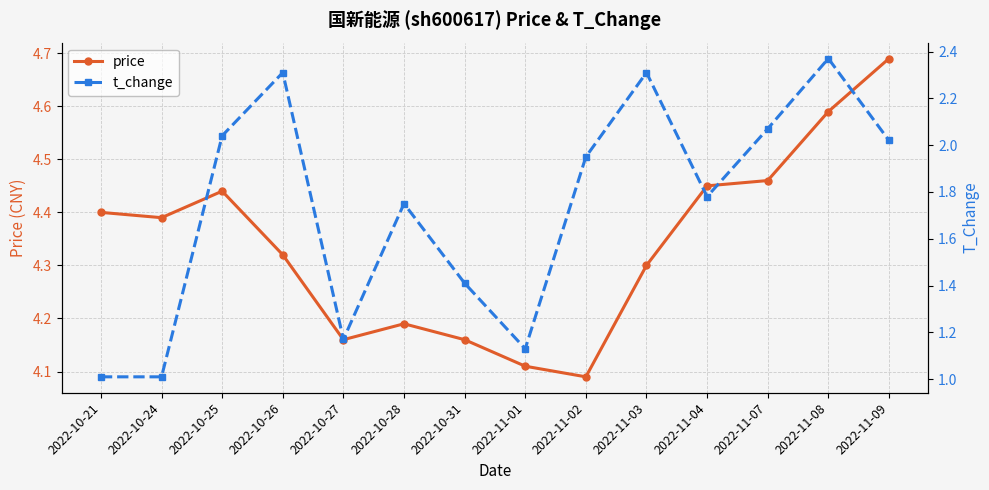

Does the chart display data point markers on the line(s)?

Yes